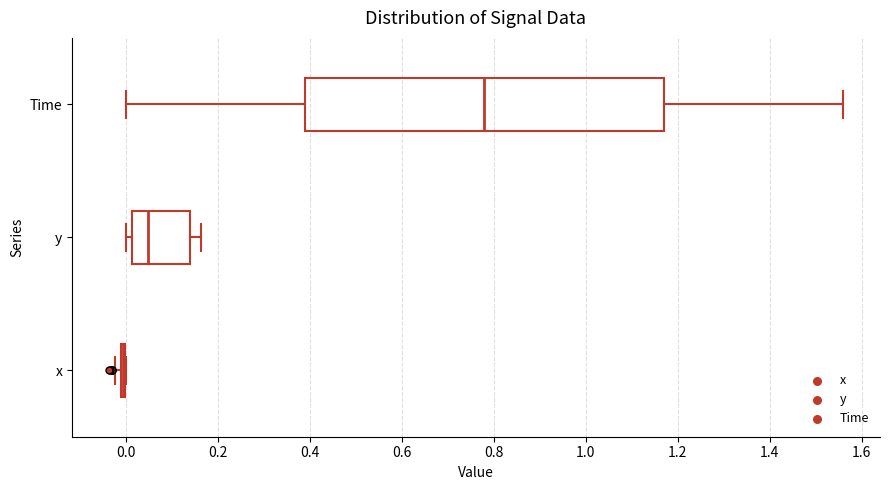

Reading bottom to top, transcribe this box plot: for each box, give where its median line is, the range the box spans, and where its two whiskers end, as read against the x-axis. The values are not printed on the chart, so give them approximately, as read against the axis.

x: box collapsed to a line at 0.00, whiskers -0.02 to 0.00
y: median 0.04, box 0.02 to 0.14, whiskers 0.00 to 0.16
Time: median 0.78, box 0.40 to 1.18, whiskers 0.00 to 1.56